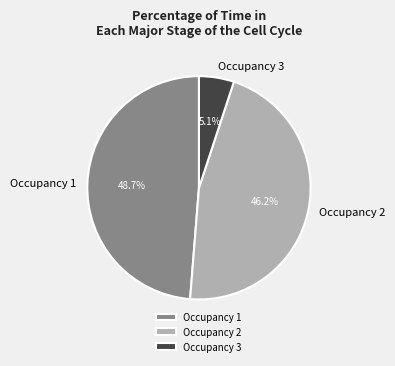

How many segments does this pie chart have?

3